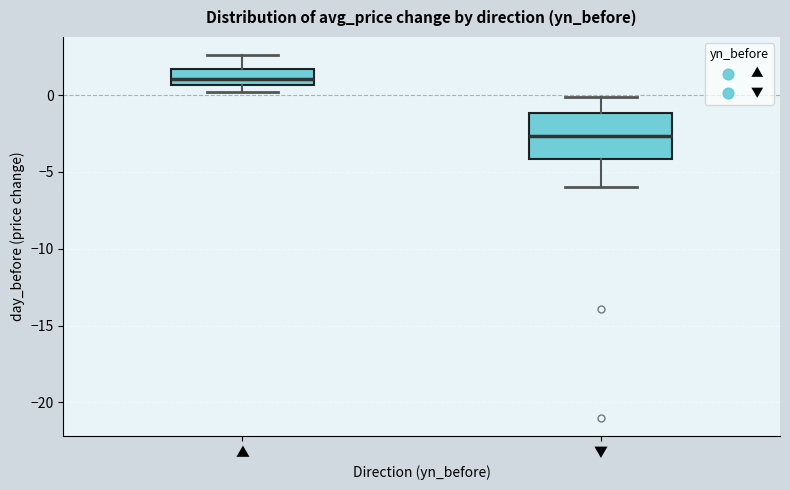

Which box has the highest median line?

▲